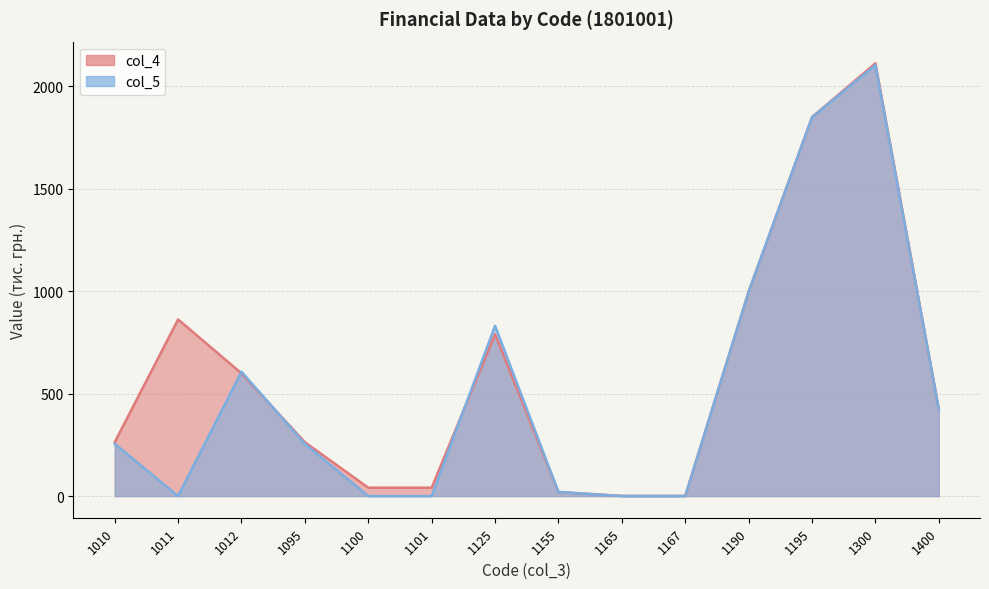

At which category does the chart reach its peak across all series?

1300